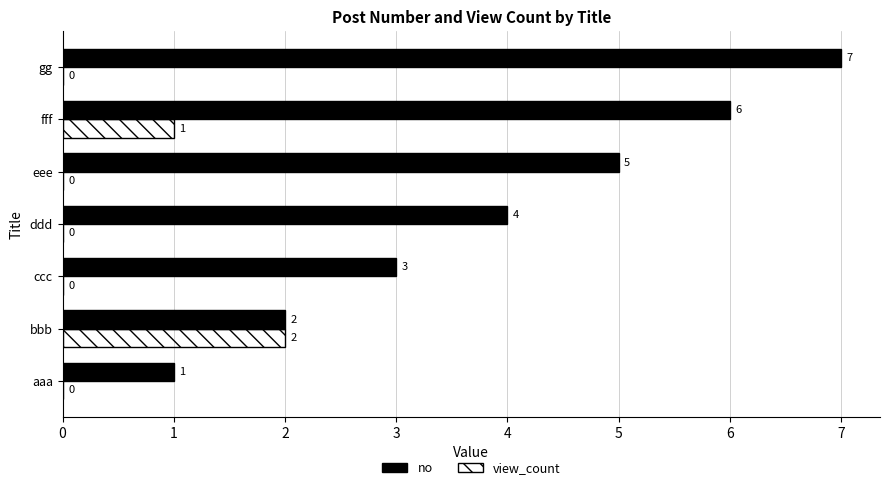

Reading right to left, list all the values displayed in this chart.

no: 7	6	5	4	3	2	1
view_count: 0	1	0	0	0	2	0